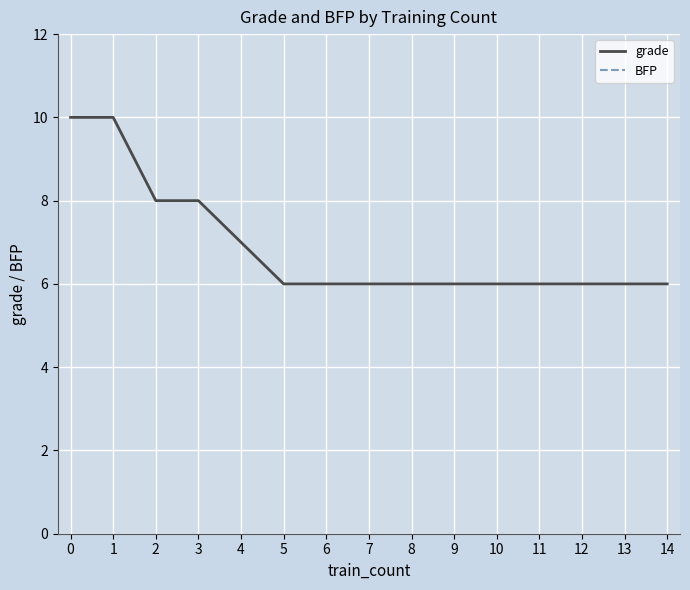

Which series changed the most between 4 and 10?

grade